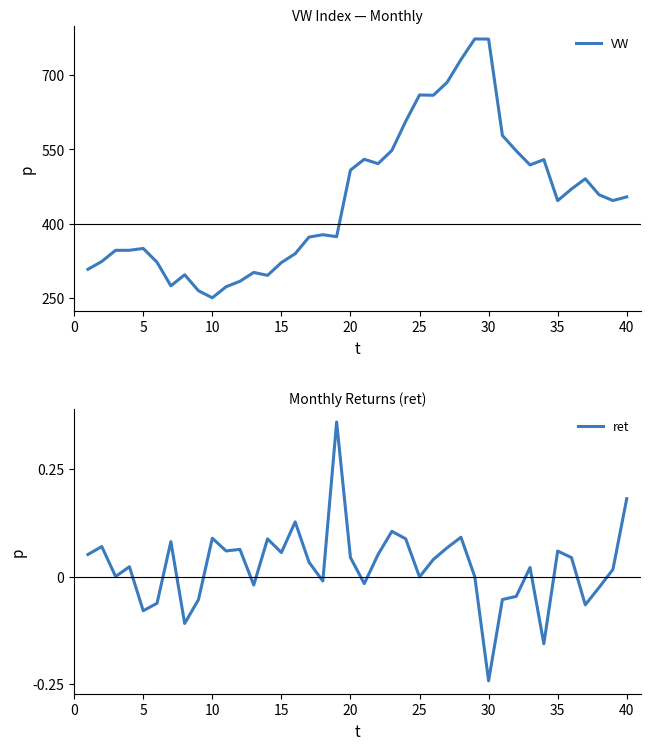

The value of VW at 30 is 1196.8. True or false?

False